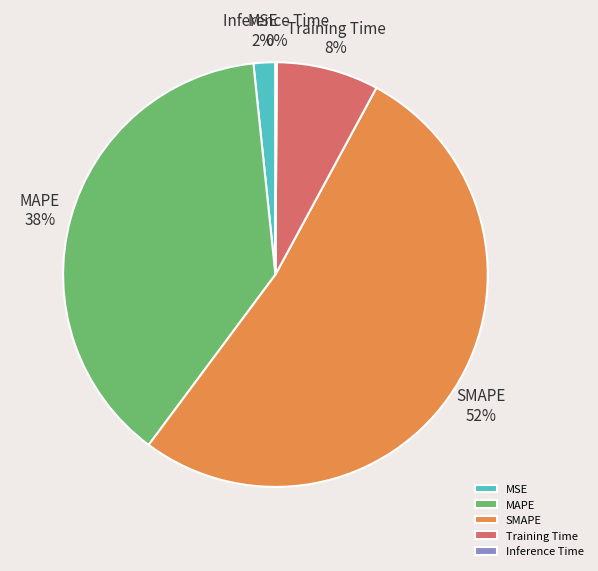

To the nearest percent, what percentage of the pie is MAPE?

38%